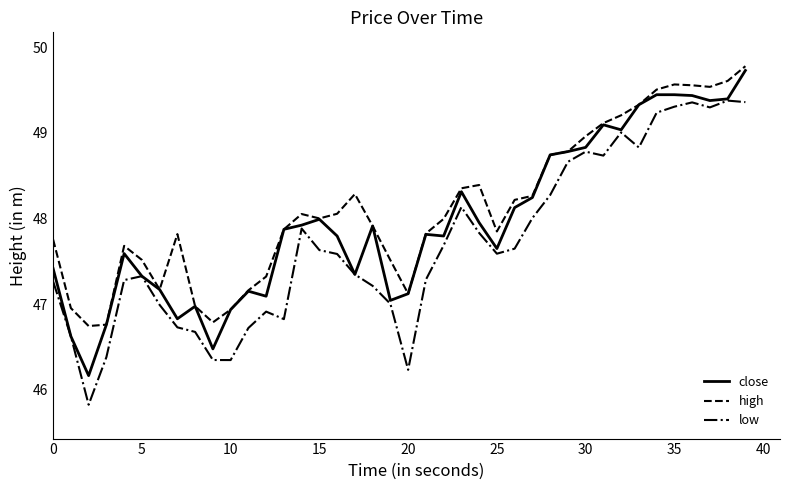

Rank the series by their average value, from highest to lowest.

high, close, low